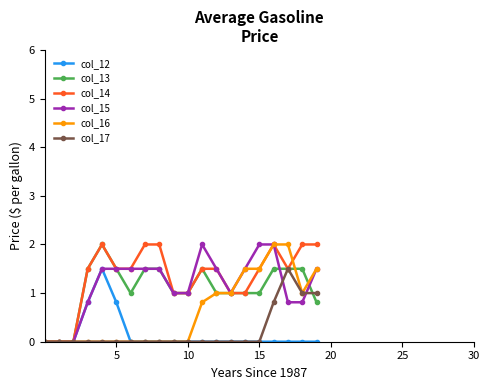

What is the sum of all col_12 values?

3.1